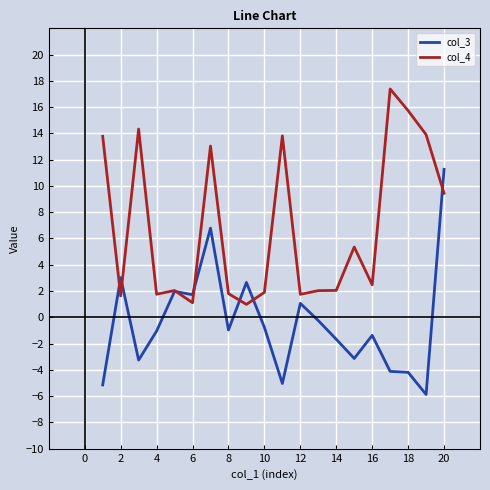

What is the greatest value displayed?

17.4